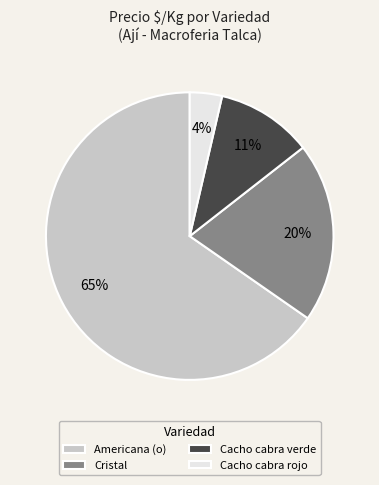

Is there any slice that represents more than half of the pie?

Yes